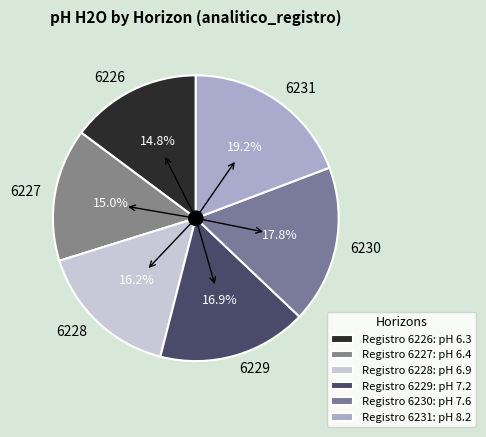

What is the ratio of the value at 6230 to the value at 6227?

1.2